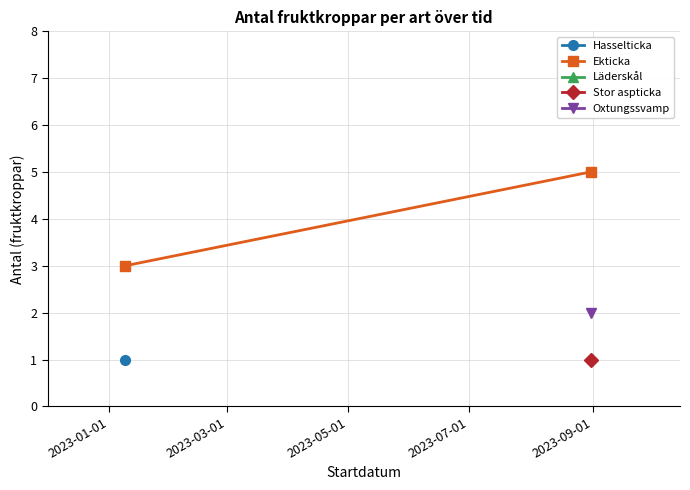

Which series has the largest total across all categories?

Ekticka